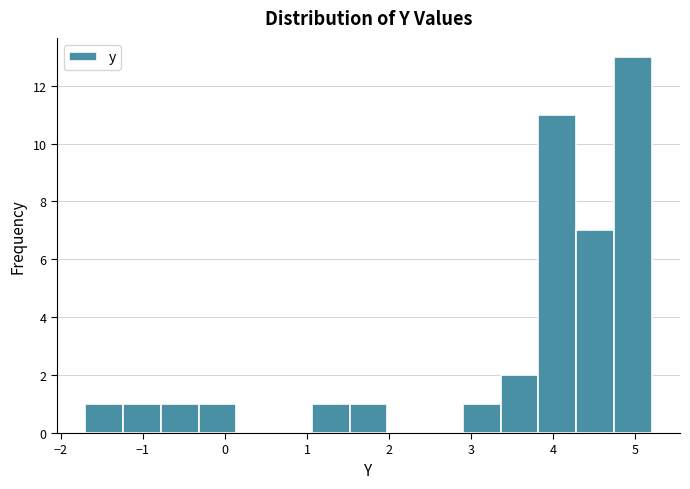

How tall is the bar that spans -1.24 to -0.78 on the x-axis? Neither the bar edges nor the heights are printed on the chart, so give them approximately, as read against the axes.

1